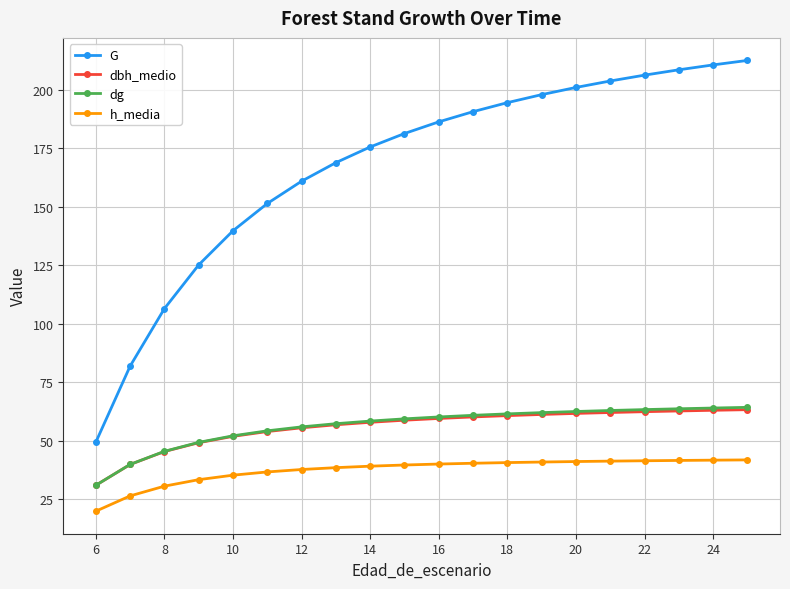

True or false: dg and h_media intersect in this chart.

False